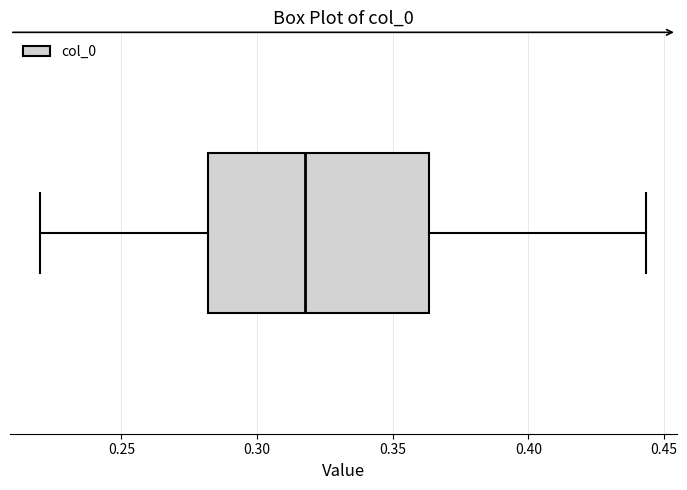

Transcribe this box plot: give where the median line is, the range the box spans, and where the two whiskers end, as read against the x-axis. The values are not printed on the chart, so give them approximately, as read against the axis.

median 0.320, box 0.280 to 0.365, whiskers 0.220 to 0.445